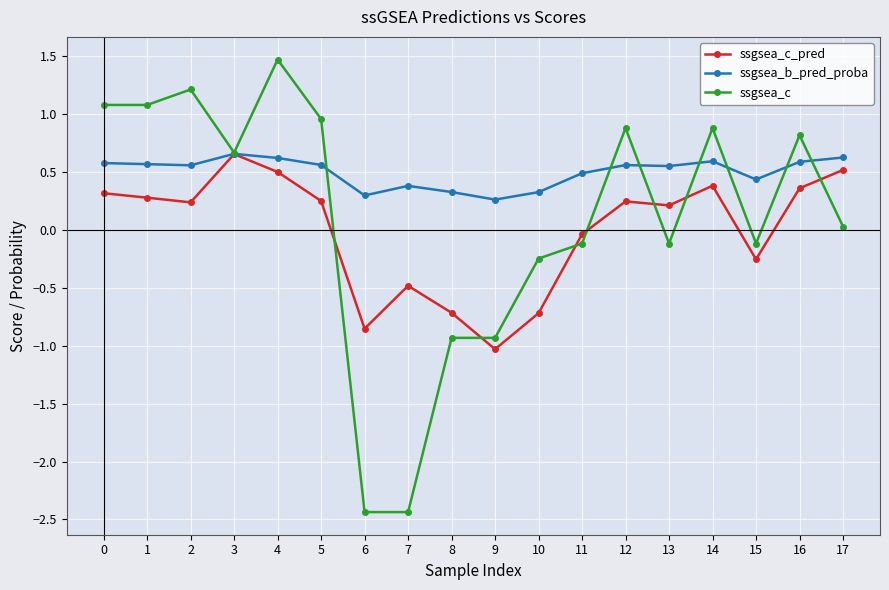

The ssgsea_b_pred_proba series shows 0.3 at 1. True or false?

False